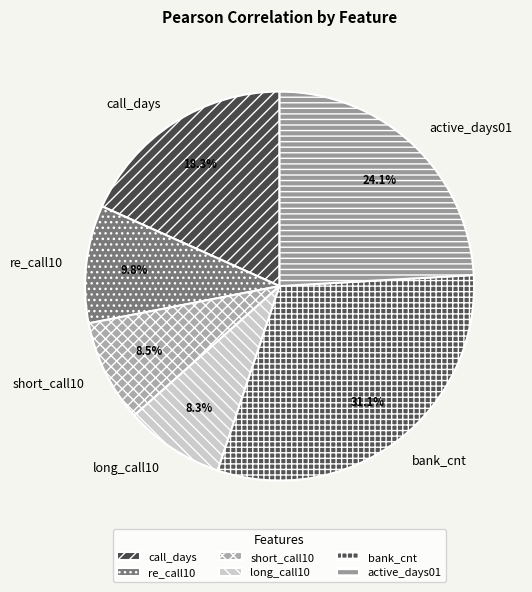

How many segments does this pie chart have?

6